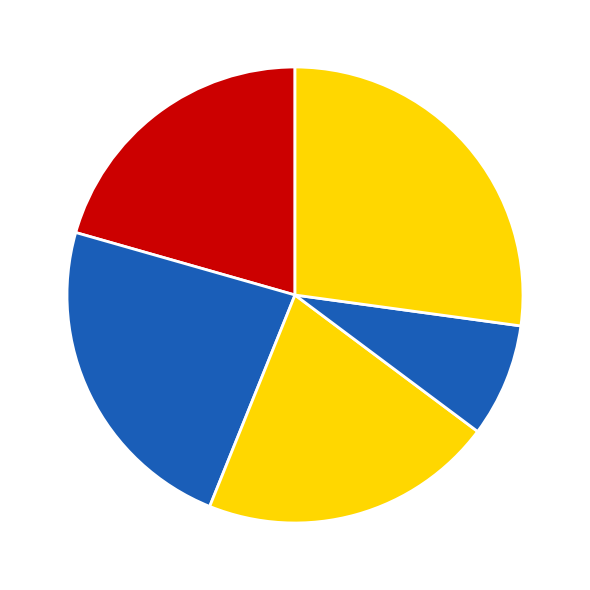

Does cn12 represent more than half of the total?

No